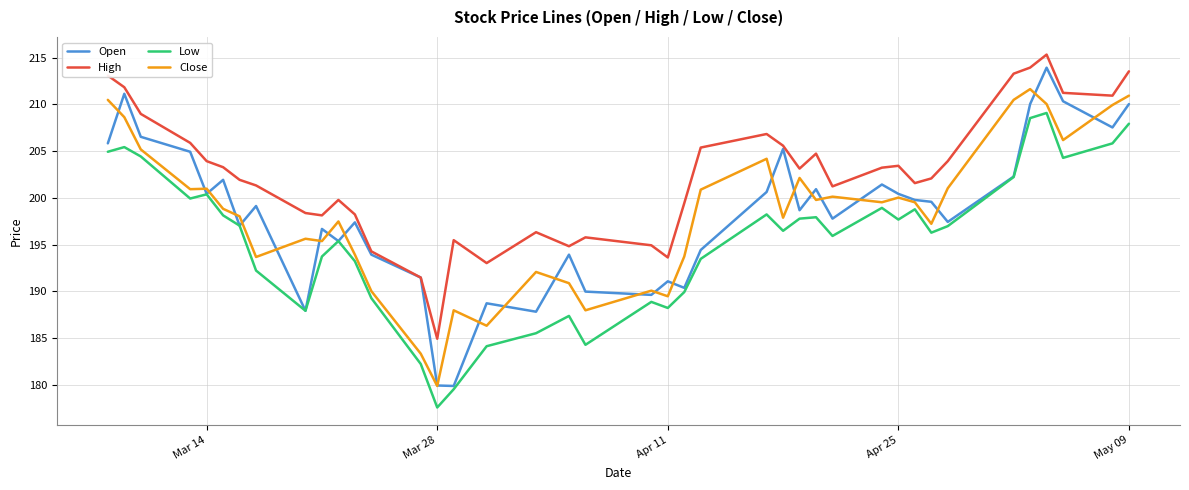

True or false: Low and High intersect in this chart.

False